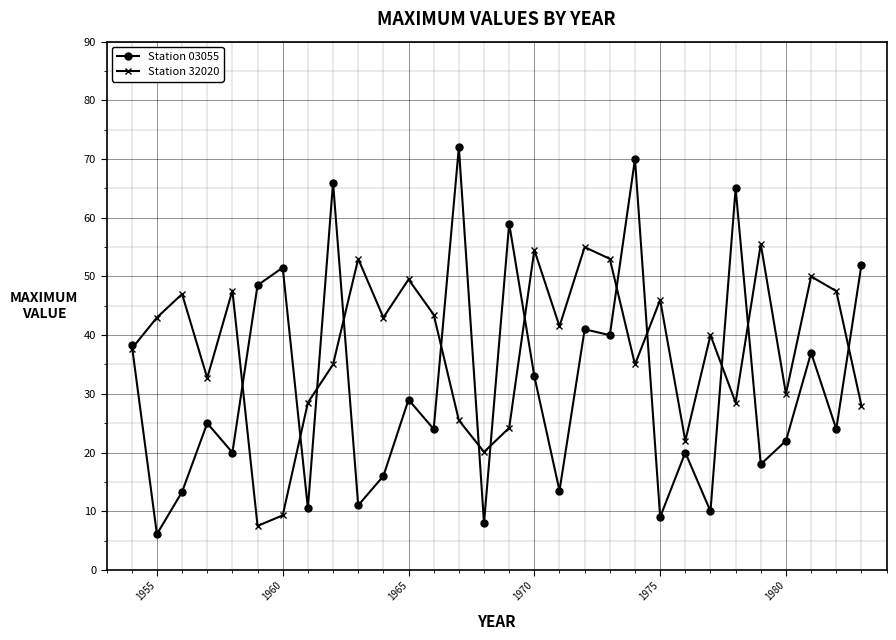

Which series has the largest range (max minus min)?

Station 03055